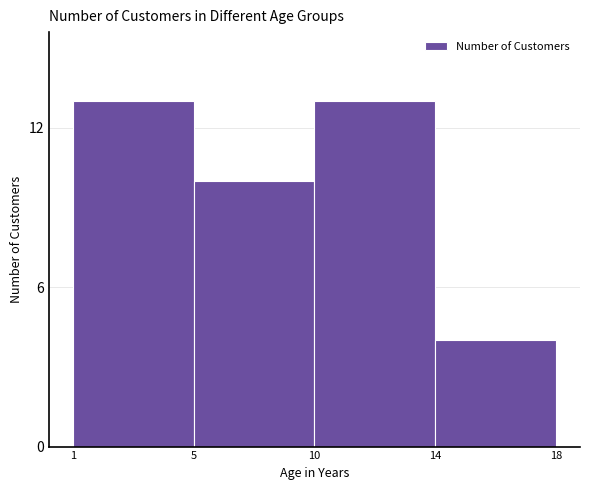

Reading left to right, extract all data points from this chart.

13	10	13	4